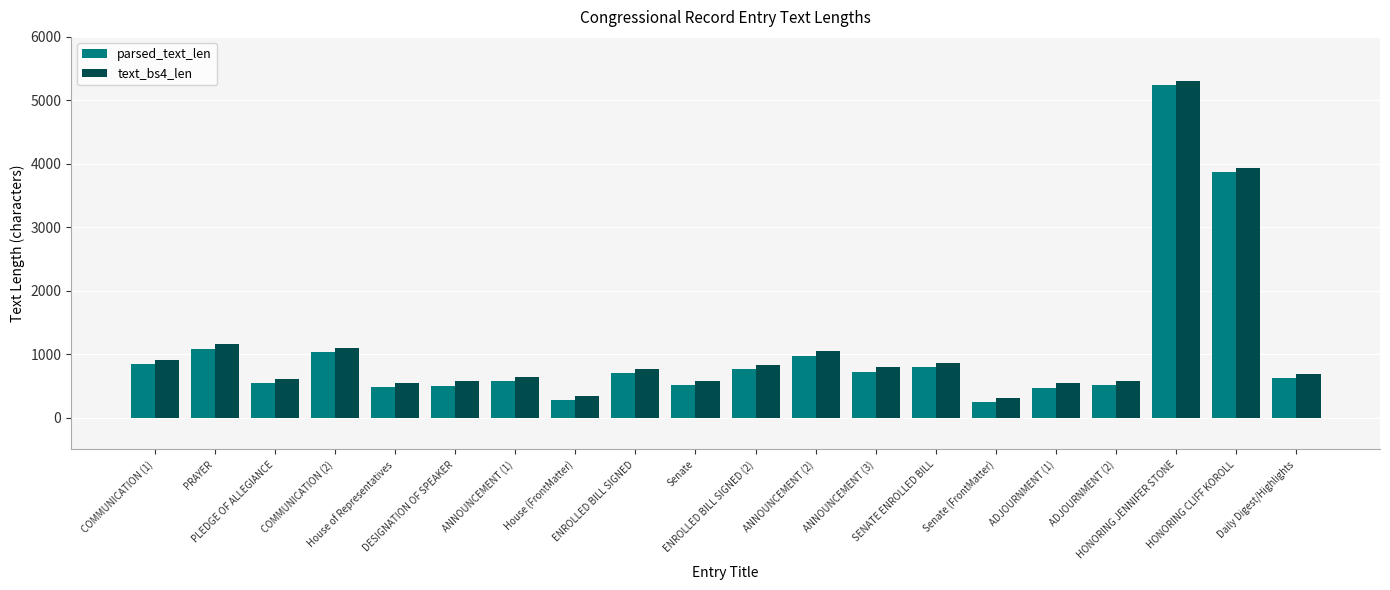

Where does the text_bs4_len series first go above 766?

COMMUNICATION (1)